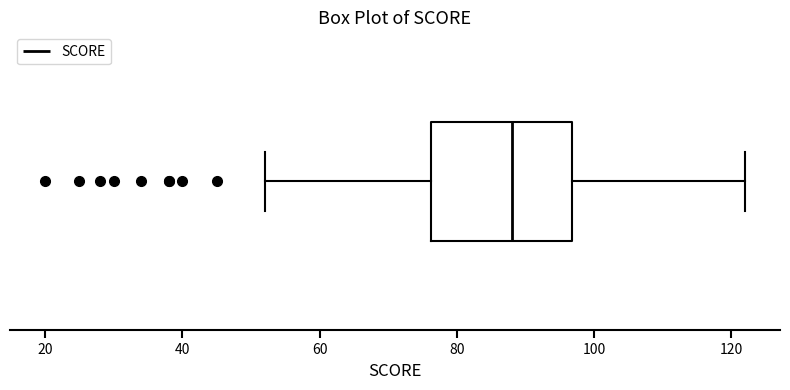

Where does the median line of the box sit on the x-axis? The values are not printed on the chart, so give them approximately, as read against the axis.

88